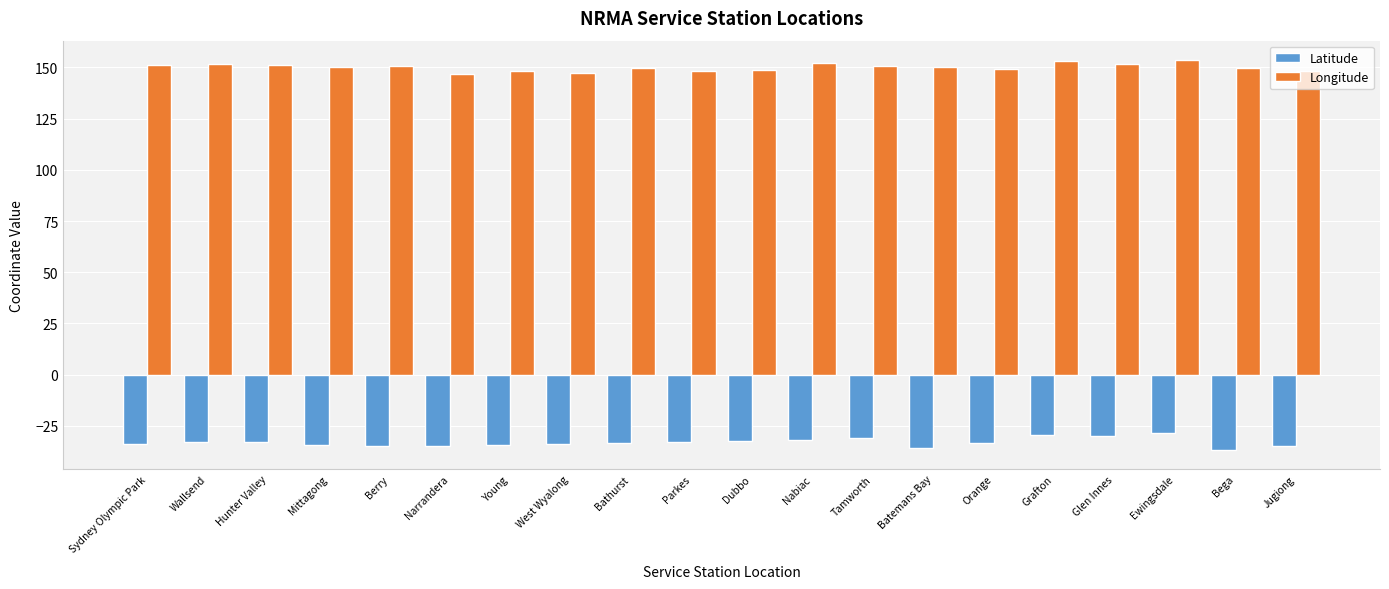

Is the value of Longitude at Berry greater than the value of Latitude at Orange?

Yes